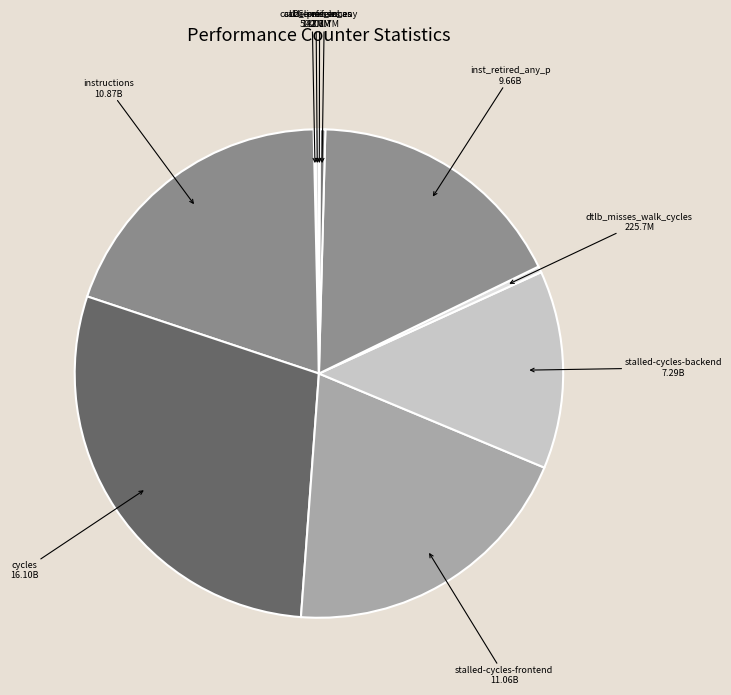

What is the ratio of the value at stalled-cycles-backend to the value at instructions?

0.7